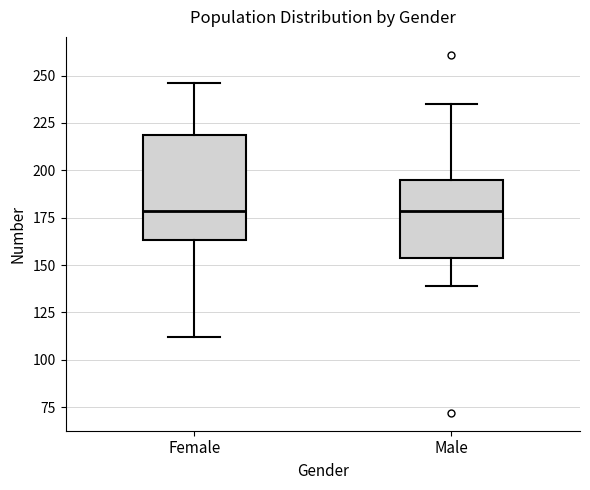

Comparing the boxes themselves (not the whiskers), which one is the tallest?

Female